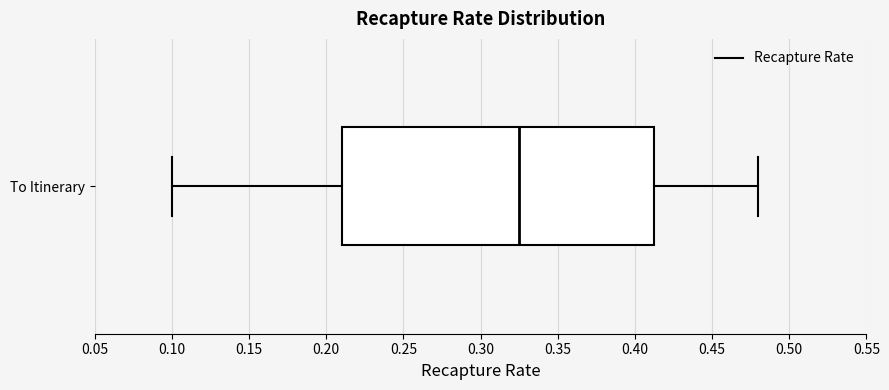

Where is the right edge of the box for To Itinerary on the x-axis? The values are not printed on the chart, so give them approximately, as read against the axis.

0.415